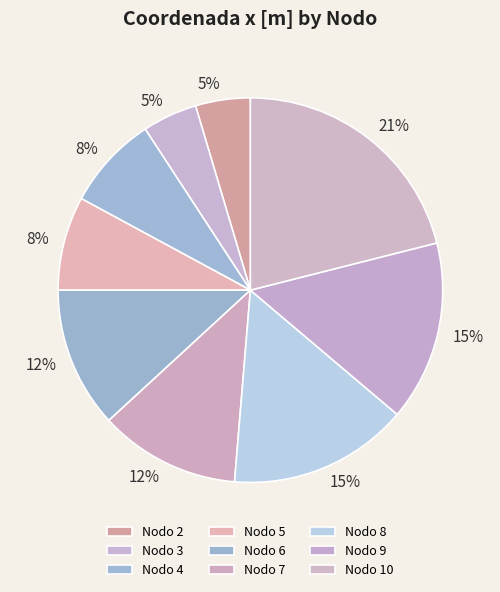

How many segments does this pie chart have?

9